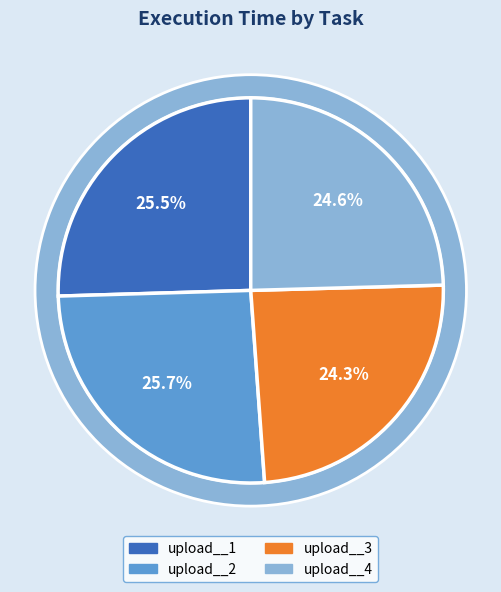

To the nearest percent, what is the average slice percentage?

25%